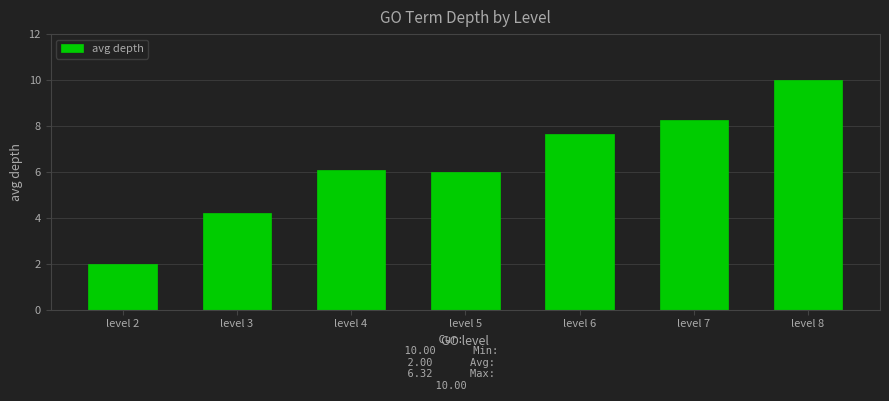

Which has a higher value, level 2 or level 3?

level 3